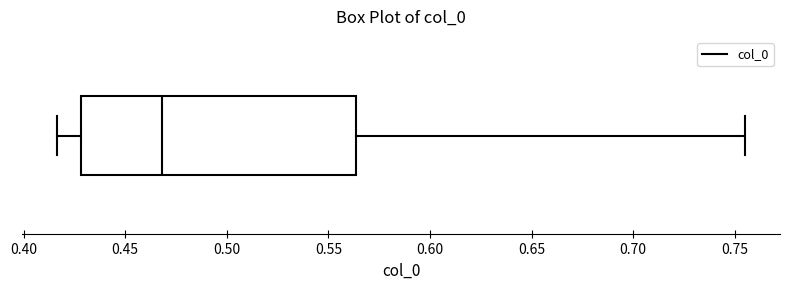

Read this box plot against the x-axis: the position of the median line, the range covered by the box, and the ends of both whiskers. The values are not printed on the chart, so give them approximately, as read against the axis.

median 0.470, box 0.430 to 0.565, whiskers 0.415 to 0.755